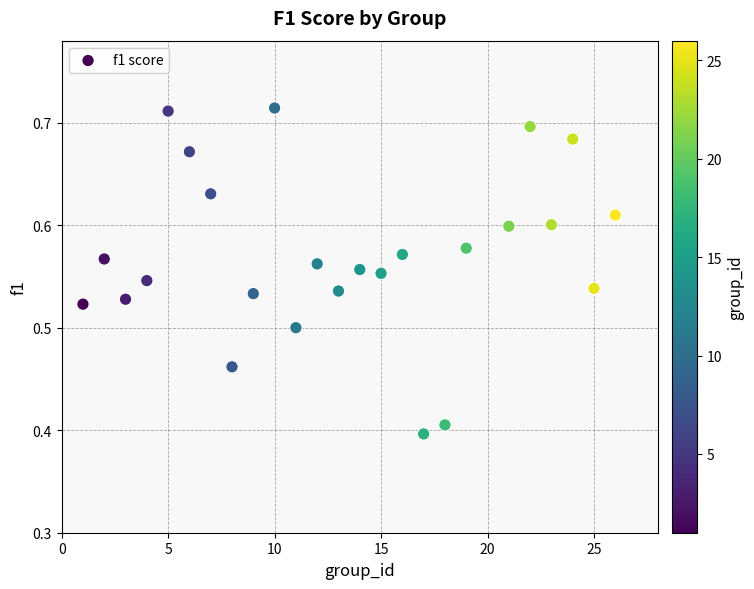

What is the range of Y values (max minus min)?

0.3